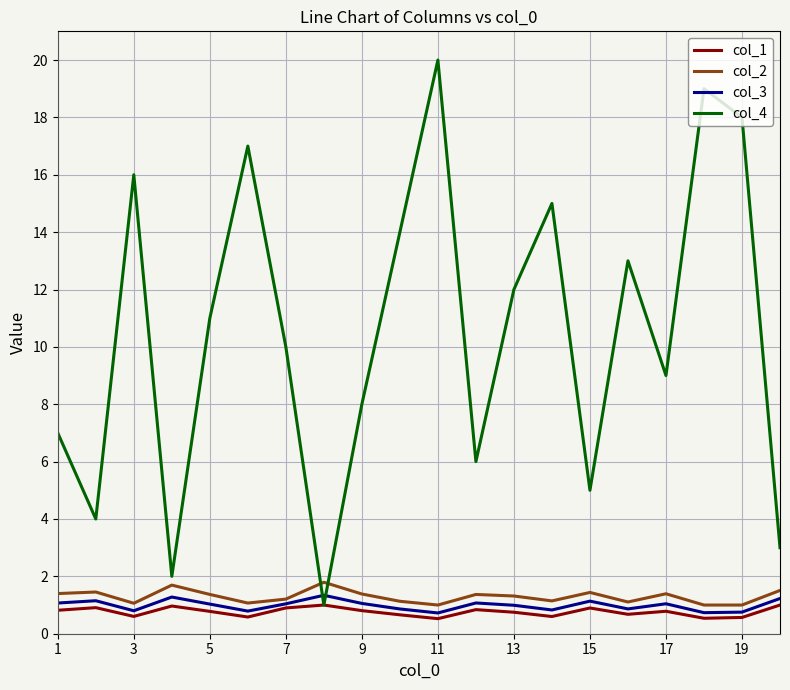

What is the minimum value for col_3?

0.7